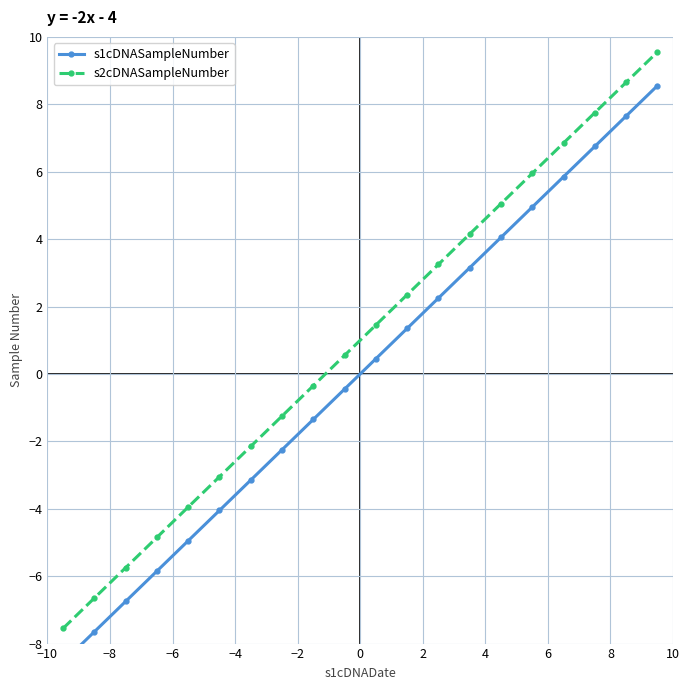

True or false: s2cDNASampleNumber has more than 1 points higher than both neighbors.

False